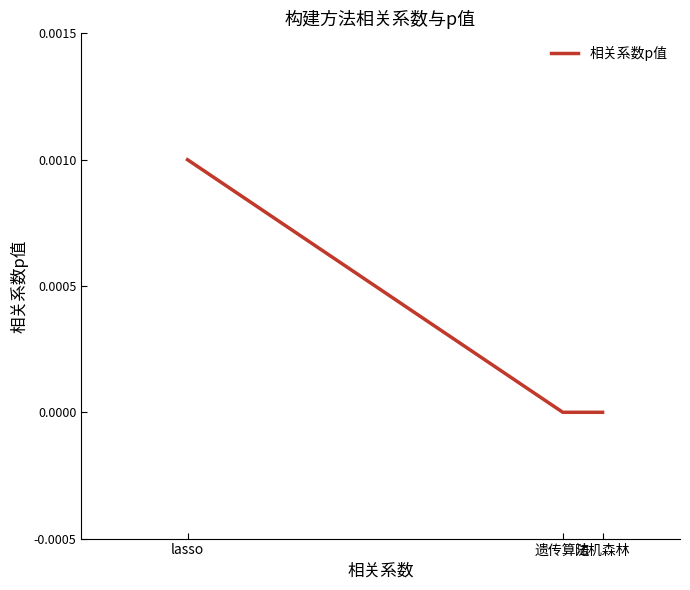

True or false: the data shows 0.0 at 随机森林.

True